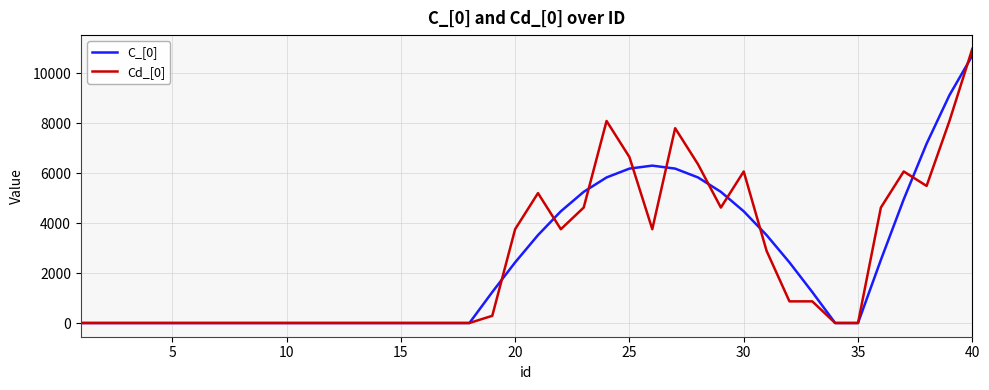

Which series has the largest range (max minus min)?

Cd_[0]